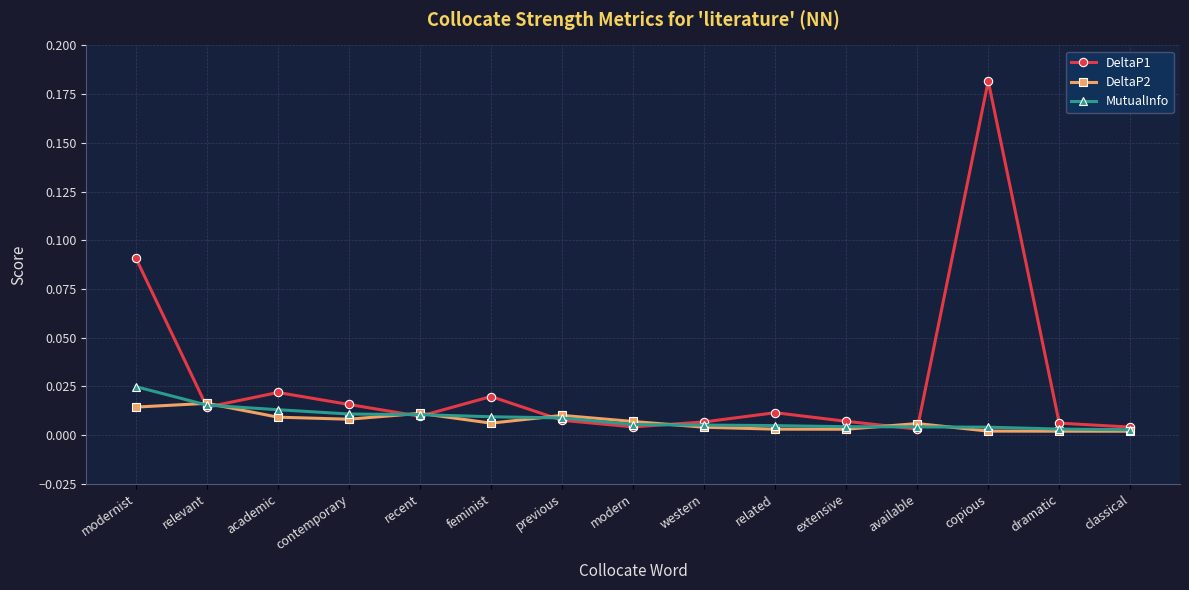

True or false: DeltaP1 has more than 0 interior local peaks.

True